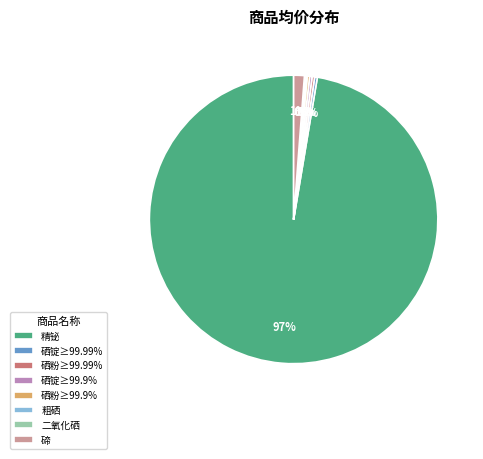

What is the majority slice?

精铋